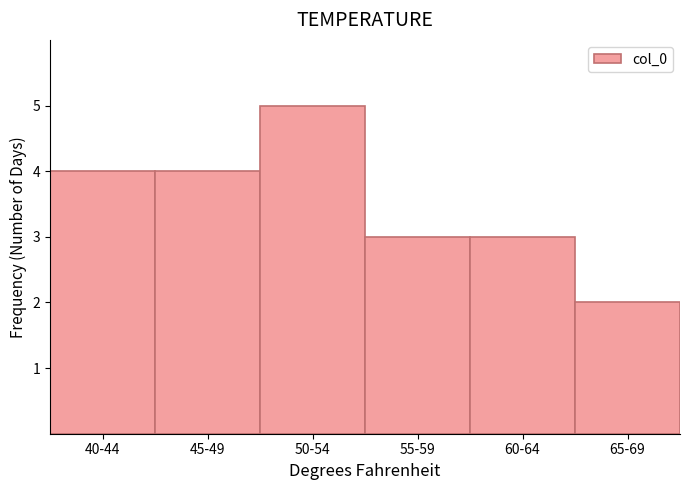

Reading left to right, extract all data points from this chart.

4	4	5	3	3	2